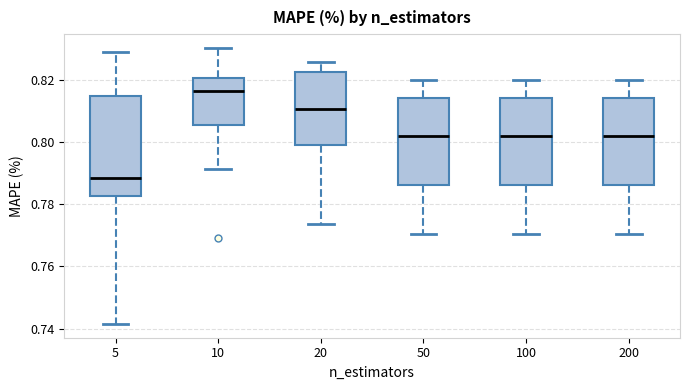

Reading left to right, read every box against the y-axis: the position of its median line, the range the box covers, and the ends of its whiskers. The values are not printed on the chart, so give them approximately, as read against the axis.

5: median 0.788, box 0.782 to 0.816, whiskers 0.742 to 0.828
10: median 0.816, box 0.806 to 0.820, whiskers 0.792 to 0.830
20: median 0.810, box 0.800 to 0.822, whiskers 0.774 to 0.826
50: median 0.802, box 0.786 to 0.814, whiskers 0.770 to 0.820
100: median 0.802, box 0.786 to 0.814, whiskers 0.770 to 0.820
200: median 0.802, box 0.786 to 0.814, whiskers 0.770 to 0.820